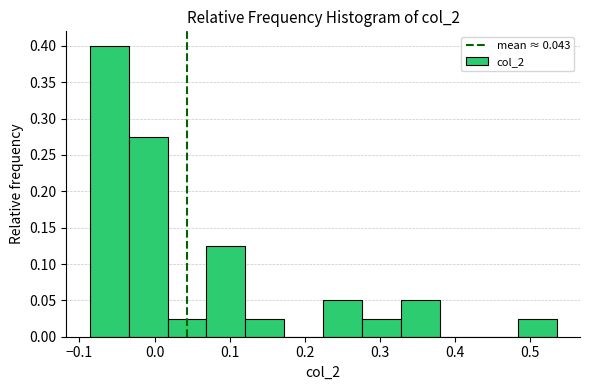

Over which range of the x-axis is the bar tallest?

-0.09 to -0.03